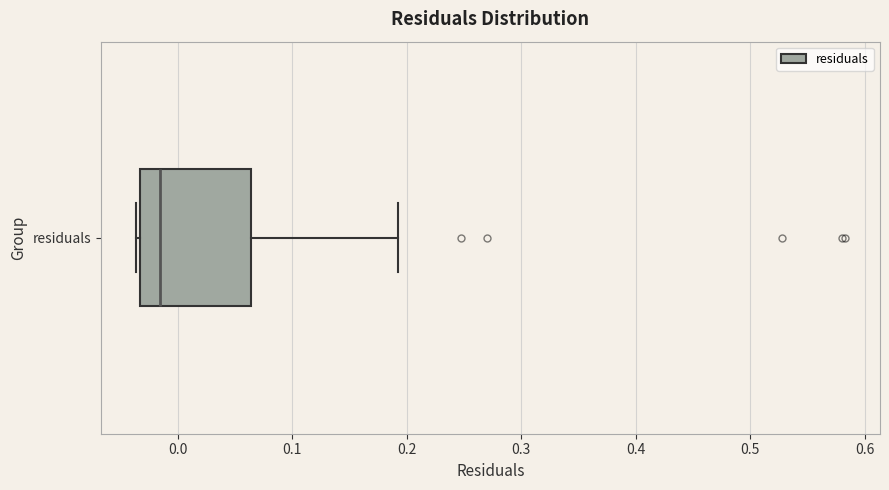

Read this box plot against the x-axis: the position of the median line, the range covered by the box, and the ends of both whiskers. The values are not printed on the chart, so give them approximately, as read against the axis.

median -0.02, box -0.03 to 0.06, whiskers -0.04 to 0.19